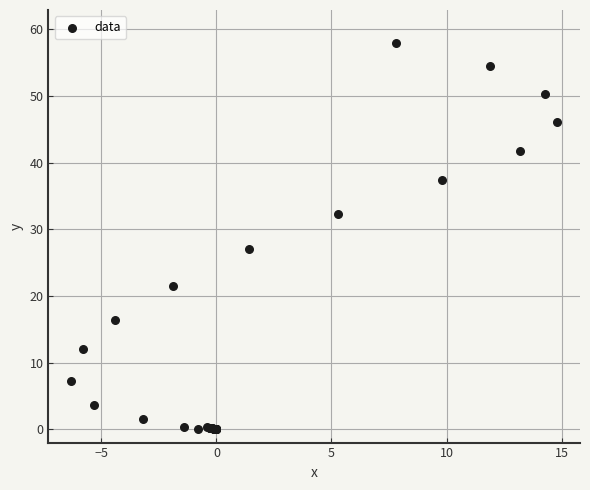

What Y value in the scatter plot is closest to 28?

27.1